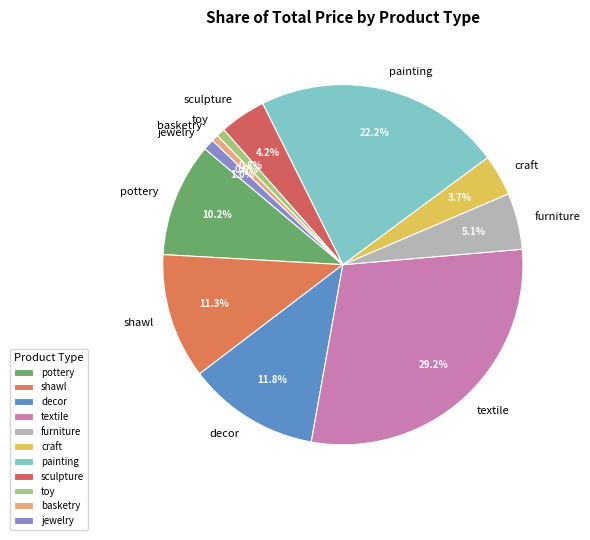

Count the number of slices in the pie.

11